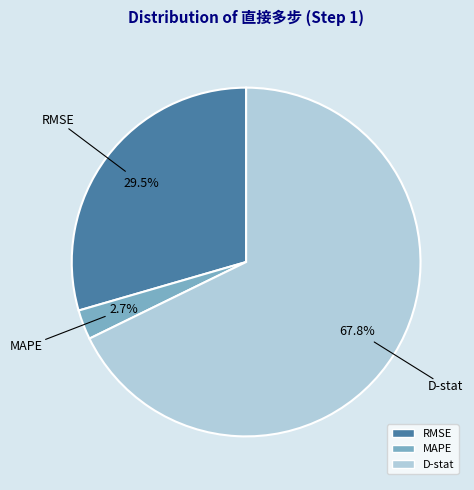

Which slice is the smallest?

MAPE